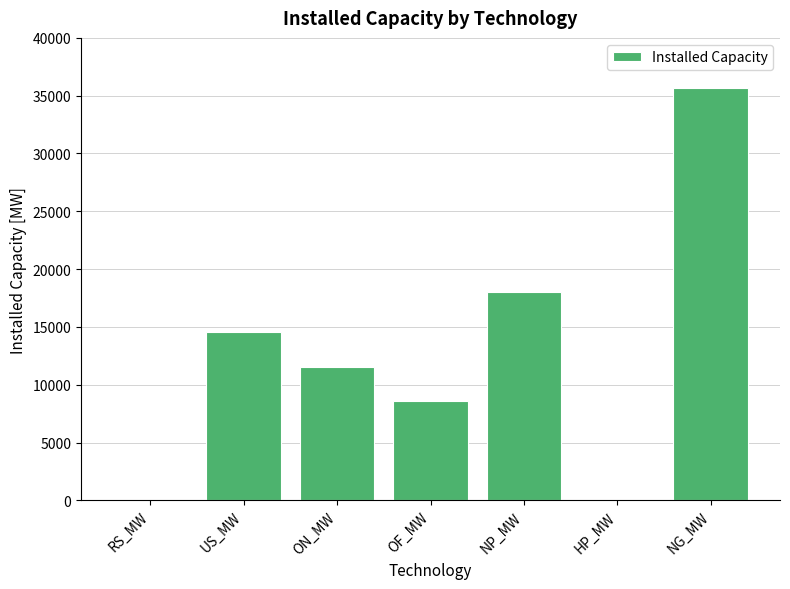

Reading left to right, what are all the values shown in this chart?

RS_MW=0	US_MW=14522	ON_MW=11553	OF_MW=8622	NP_MW=18000	HP_MW=0	NG_MW=35704